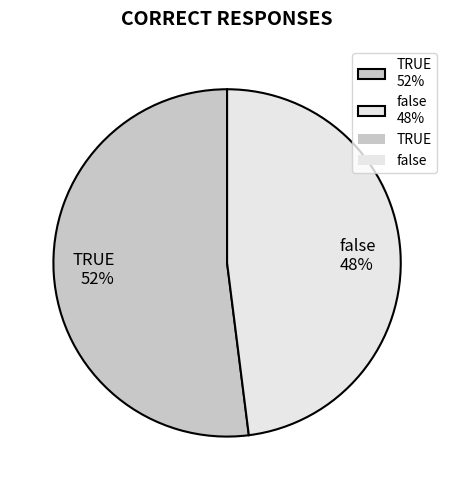

True or false: false accounts for 48% of the total.

True